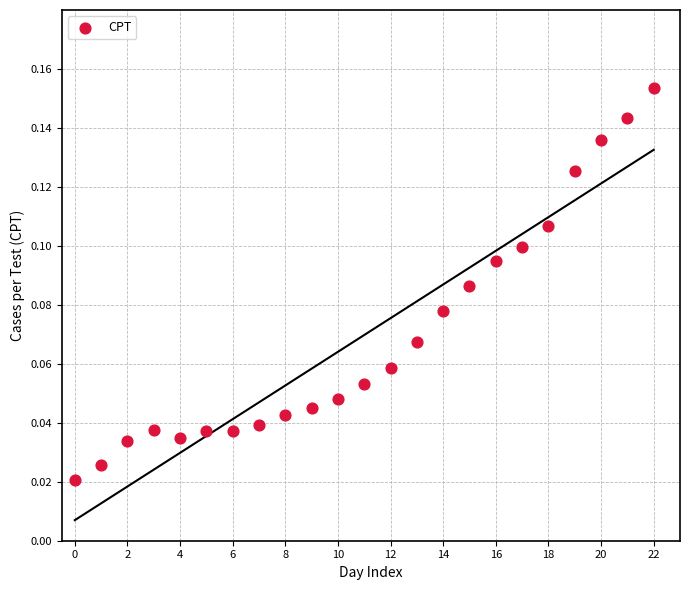

Count the number of points in this scatter plot.

23